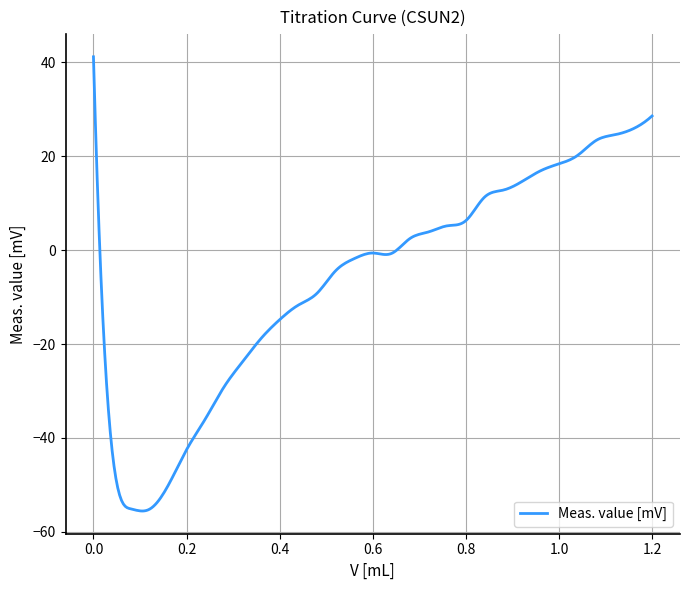

What is the greatest value displayed?

41.2